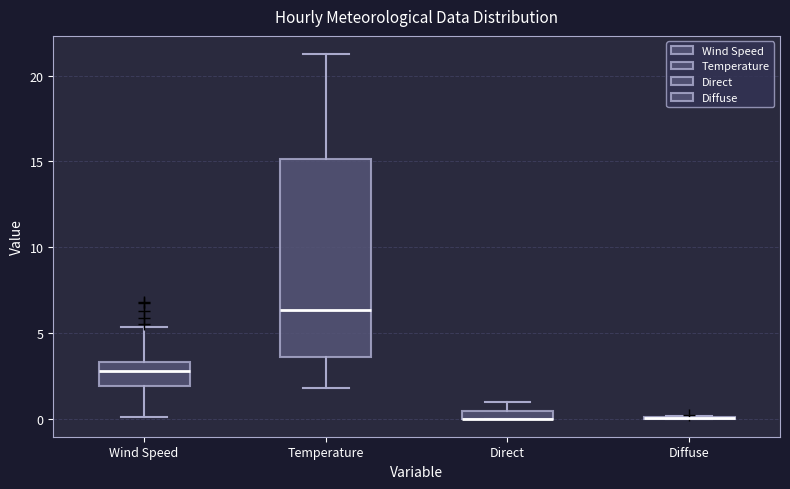

Which box is the tallest, from its lower edge to its upper edge?

Temperature